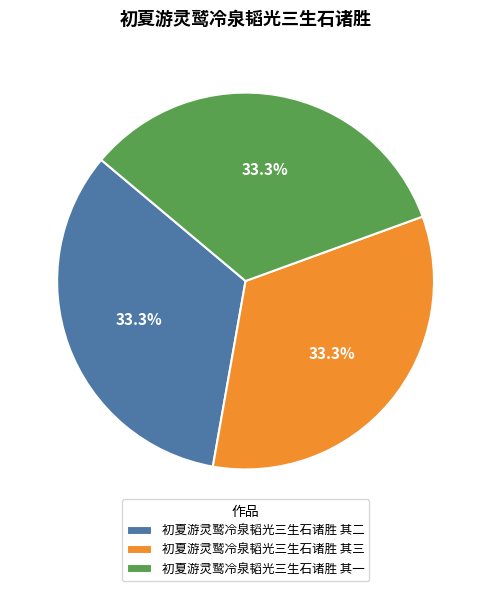

Approximately how many times larger is the value at 初夏游灵鹫冷泉韬光三生石诸胜 其二 compared to 初夏游灵鹫冷泉韬光三生石诸胜 其三?

1.0